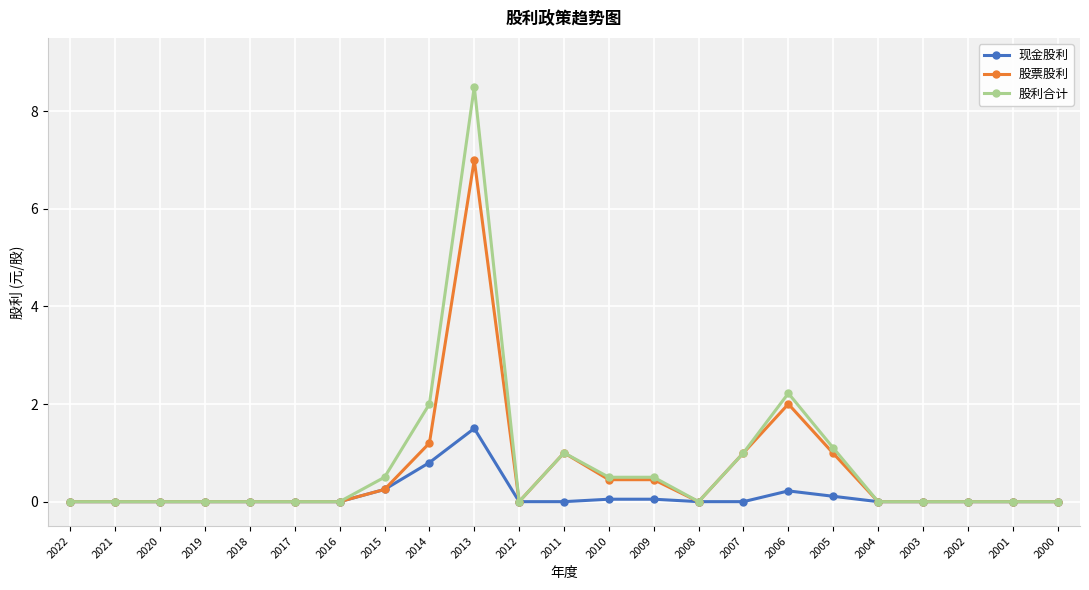

True or false: 股票股利 has a value of 1.0 at 2011.

True